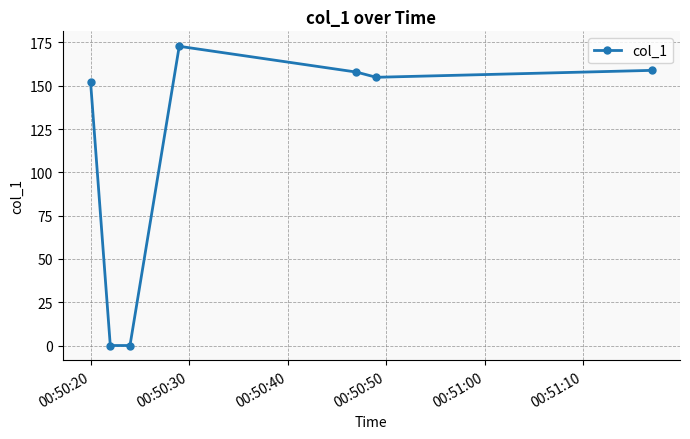

Reading left to right, list all the values displayed in this chart.

152.0	0.0	0.0	172.8	157.9	154.9	158.9